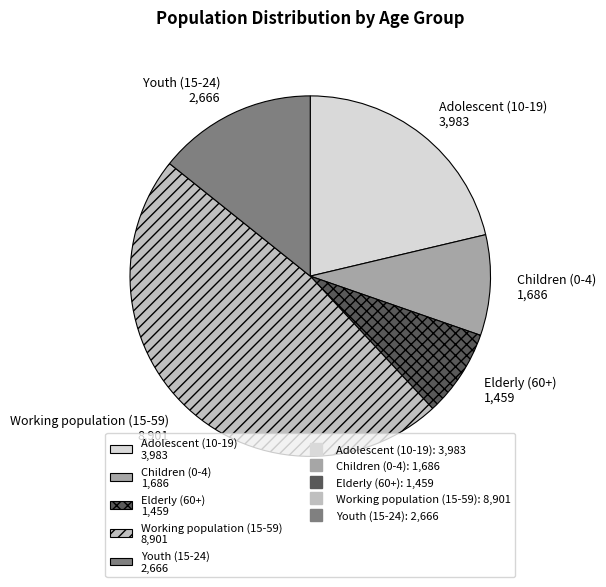

Is there a majority slice in this chart?

No